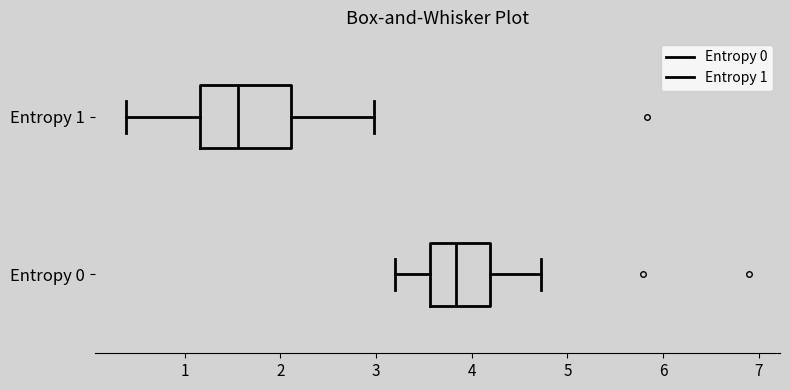

Reading bottom to top, read every box against the x-axis: the position of its median line, the range the box covers, and the ends of its whiskers. The values are not printed on the chart, so give them approximately, as read against the axis.

Entropy 0: median 3.8, box 3.6 to 4.2, whiskers 3.2 to 4.7
Entropy 1: median 1.6, box 1.2 to 2.1, whiskers 0.4 to 3.0